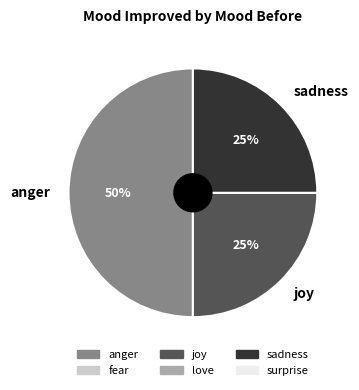

Which slice is the largest?

anger